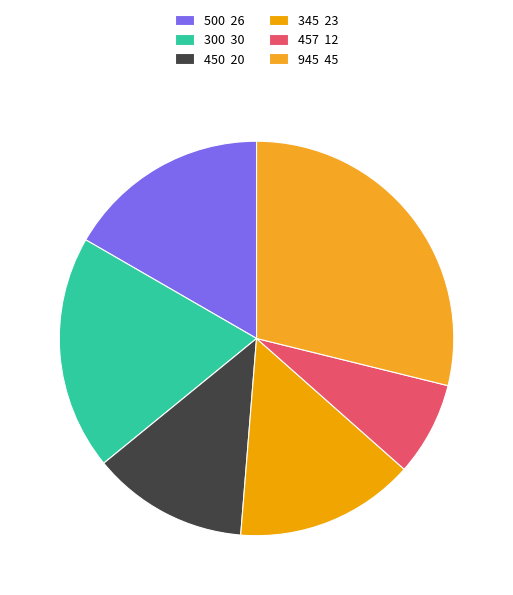

True or false: 450 accounts for 13% of the total.

True